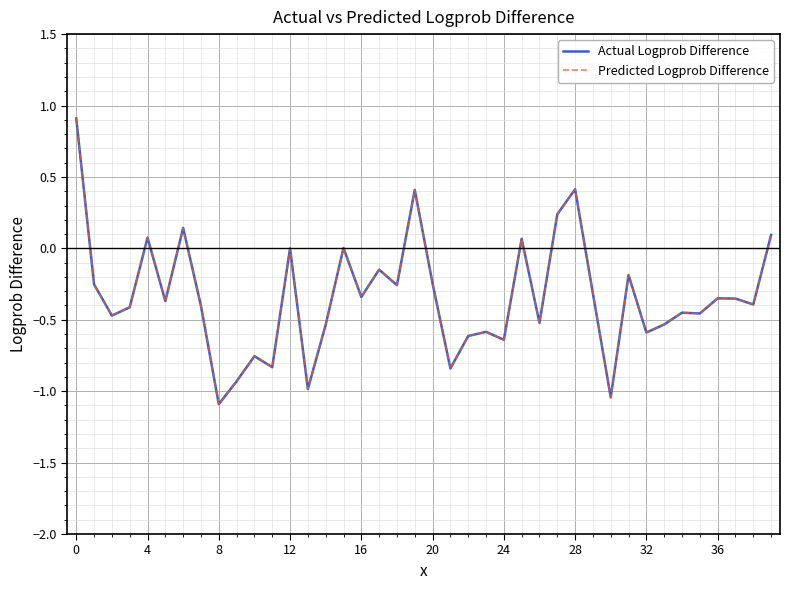

How many data points in Actual Logprob Difference are above 0?

9